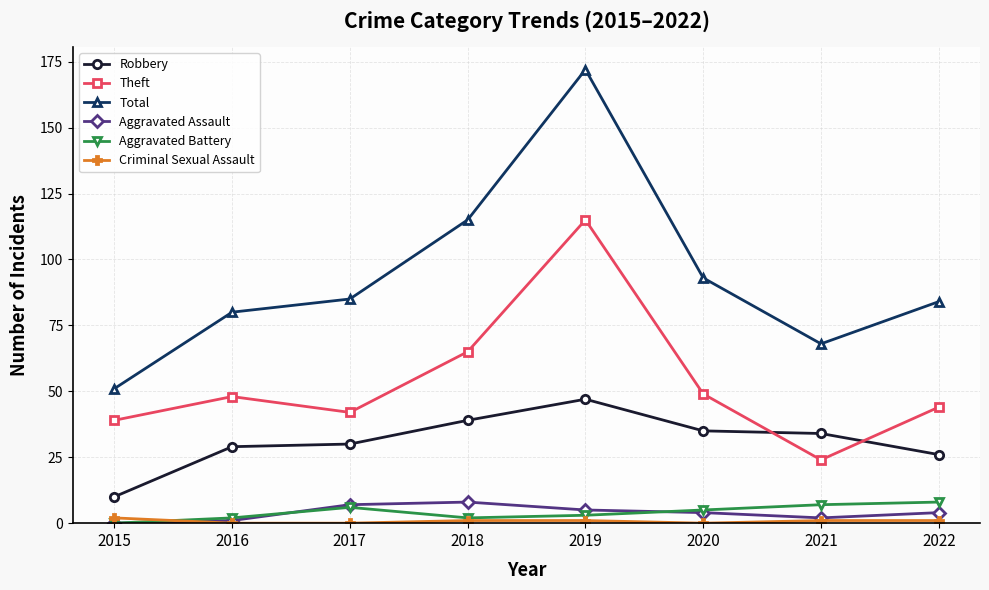

Count the number of categories in the chart.

8